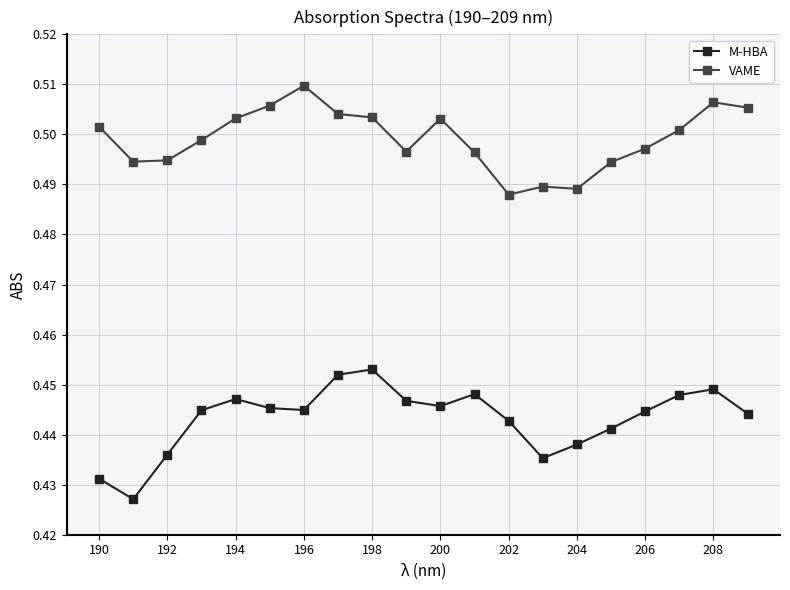

In M-HBA, how many points are higher than both neighbors (excluding endpoints)?

4